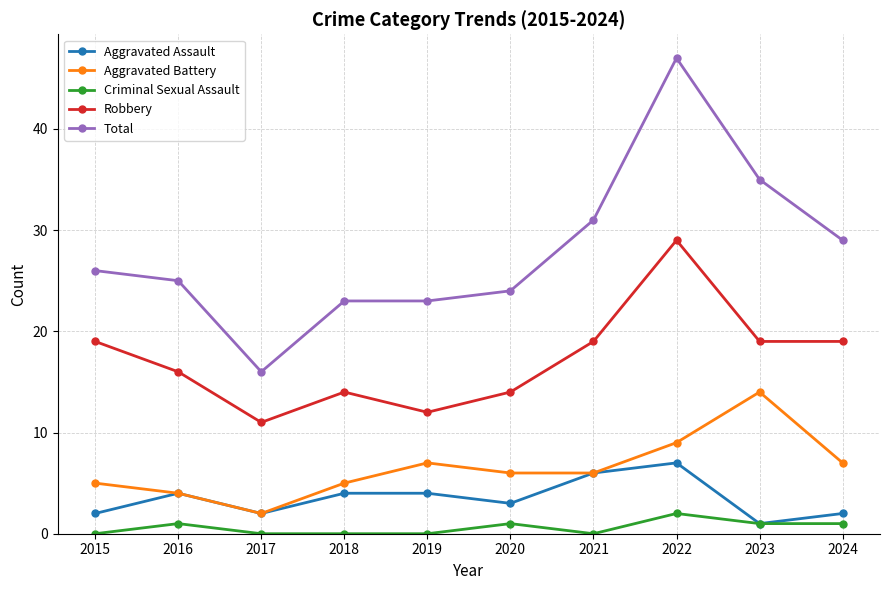

Is this an area chart (filled region under the line)?

No